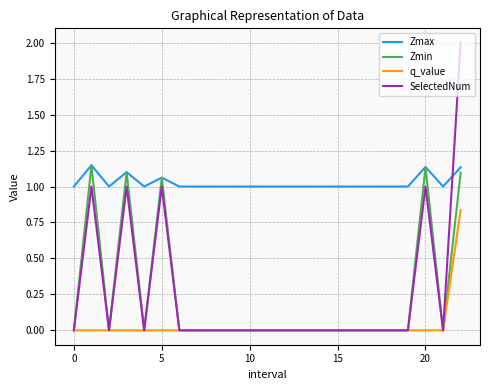

Which series has the largest total across all categories?

Zmax